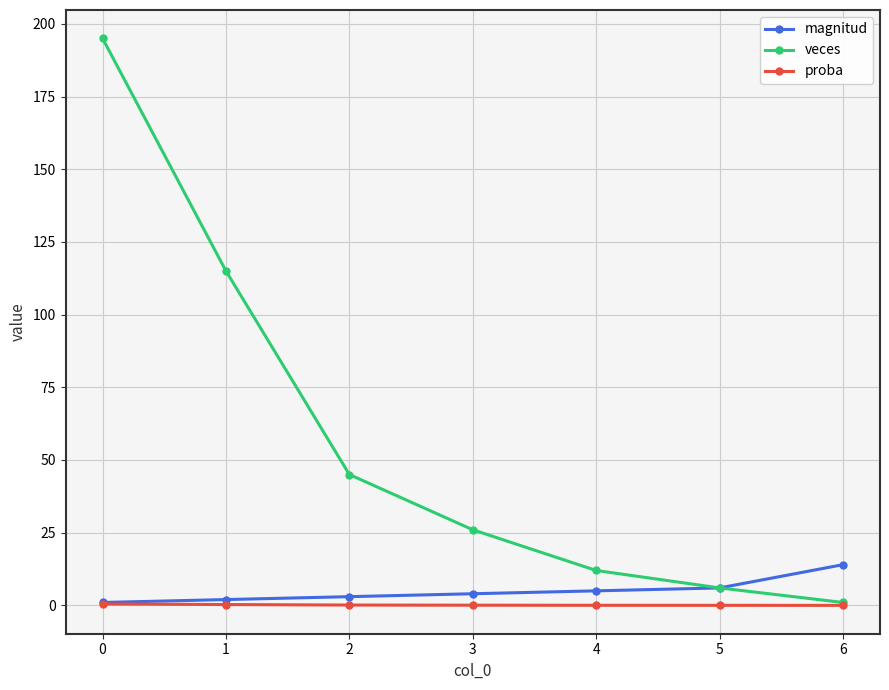

How many distinct data groups are displayed?

3